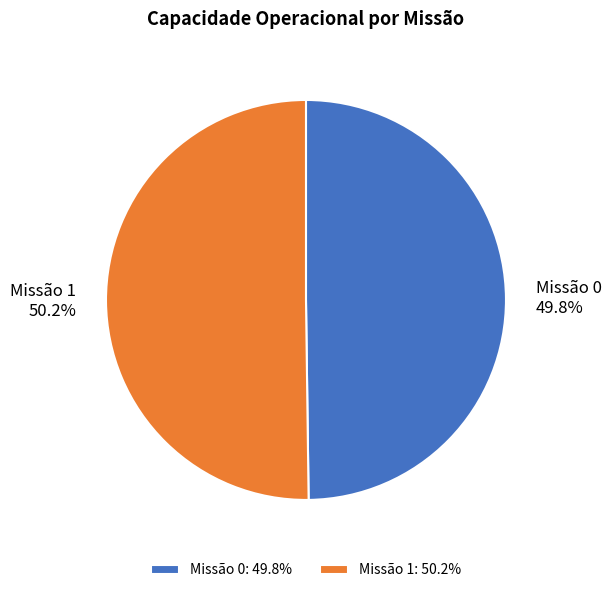

Combined, what portion of the pie is Missão 1 and Missão 0?

100.0%